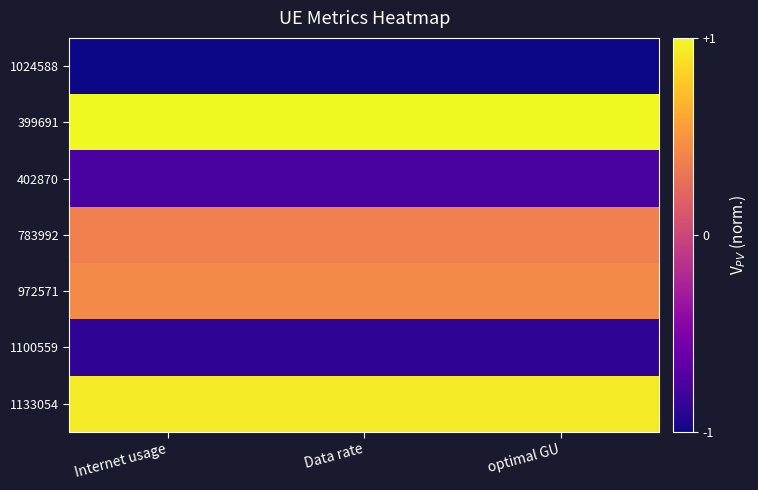

Reading left to right, what are all the values shown in this chart?

1024588: Internet usage=-1.0	Data rate=-1.0	optimal GU=-1.0
399691: Internet usage=1.0	Data rate=1.0	optimal GU=1.0
402870: Internet usage=-0.8	Data rate=-0.8	optimal GU=-0.8
783992: Internet usage=0.4	Data rate=0.4	optimal GU=0.4
972571: Internet usage=0.4	Data rate=0.4	optimal GU=0.4
1100559: Internet usage=-0.9	Data rate=-0.9	optimal GU=-0.9
1133054: Internet usage=0.9	Data rate=0.9	optimal GU=0.9